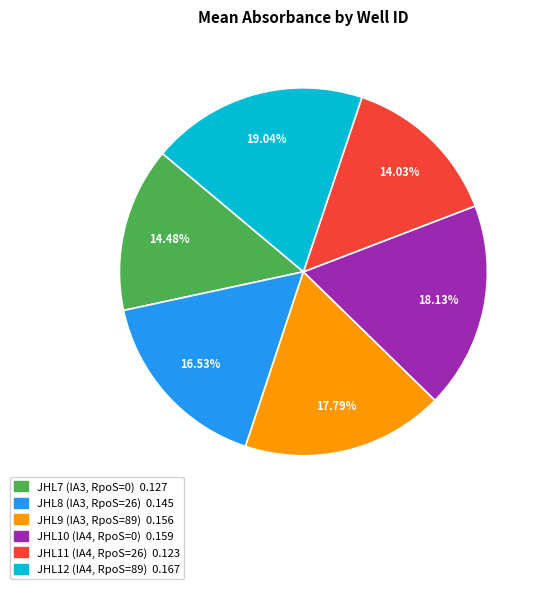

How many slices are in this pie chart?

6